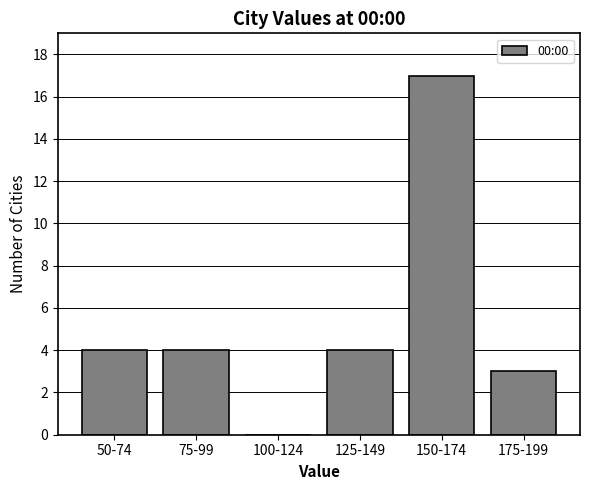

What is the sum of the values at 175-199 and 100-124?

3